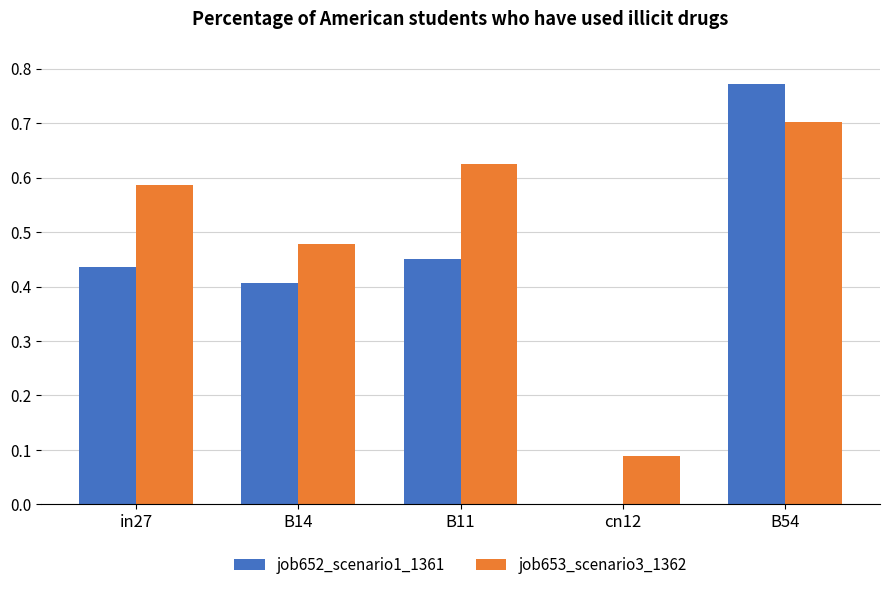

What is the sum of all job653_scenario3_1362 values?

2.5